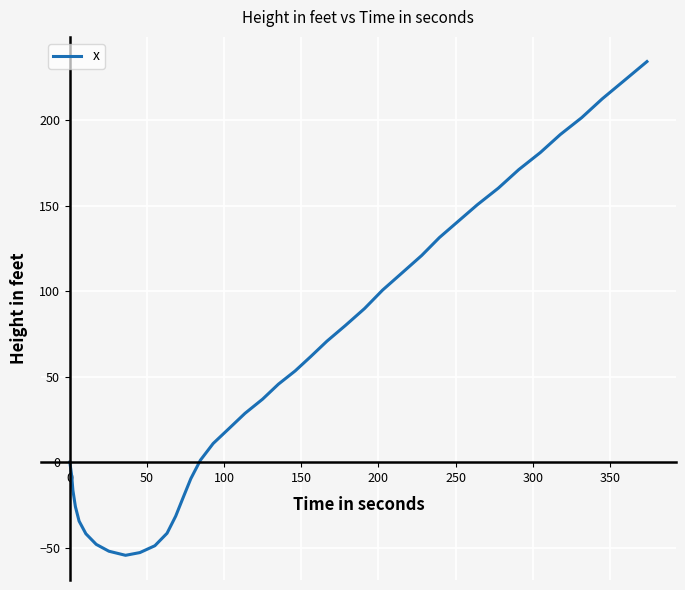

What is the difference between the maximum and minimum values?

288.7